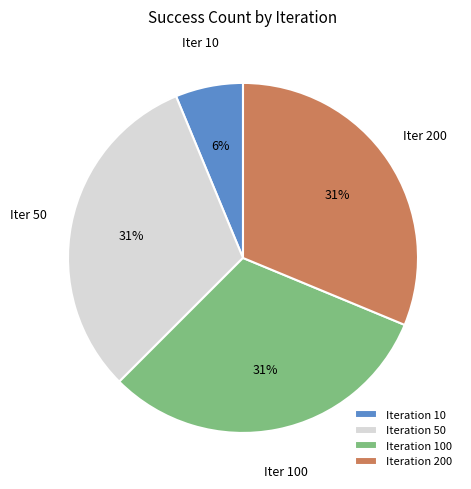

Do Iteration 10 and Iteration 100 together represent more than half of the pie?

No